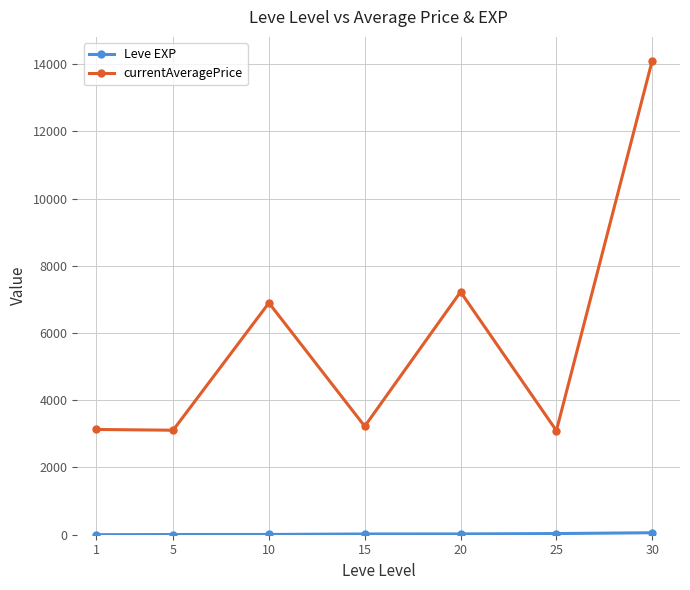

Which series has the widest spread of values?

currentAveragePrice